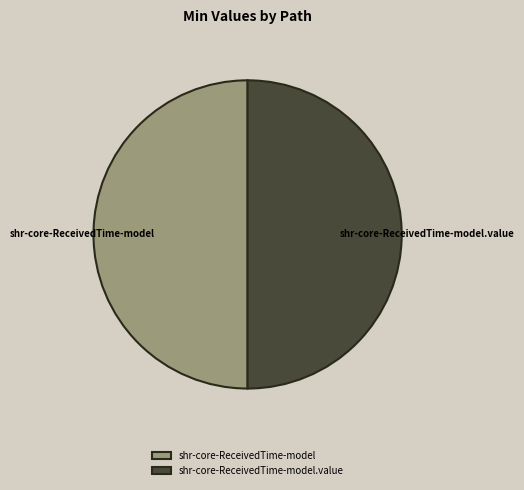

Combined, do shr-core-ReceivedTime-model.value and shr-core-ReceivedTime-model account for over 50%?

Yes